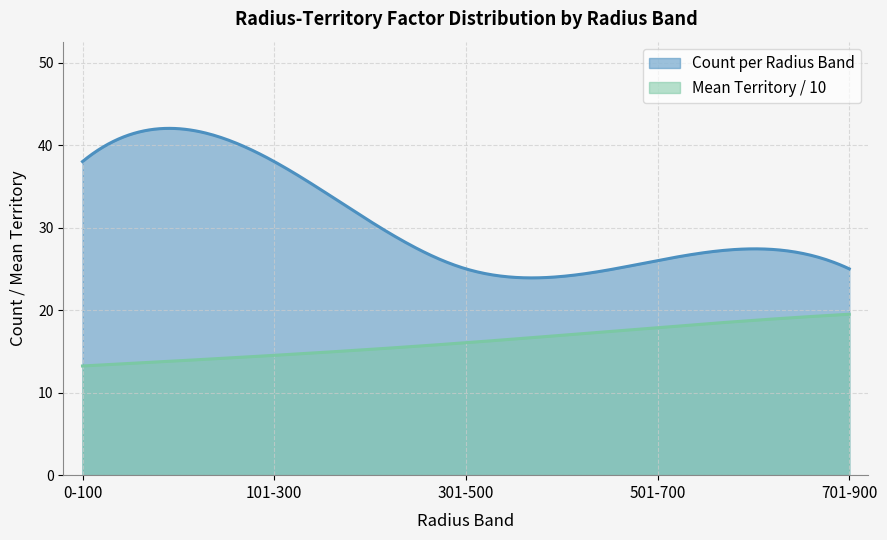

How many distinct data groups are displayed?

2